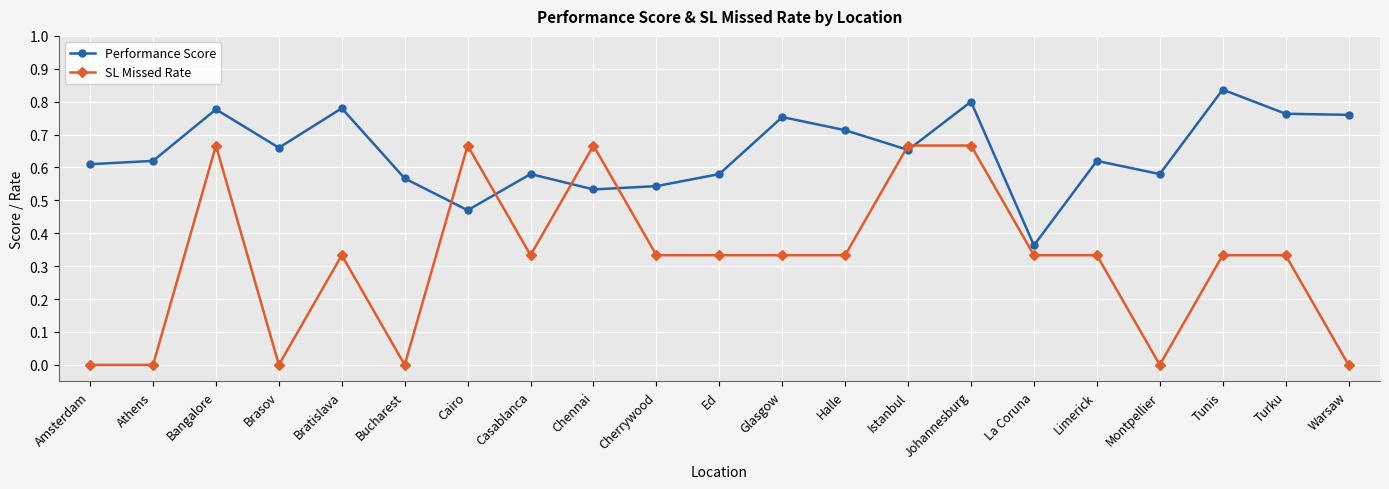

Which label corresponds to the largest value in the chart?

Tunis